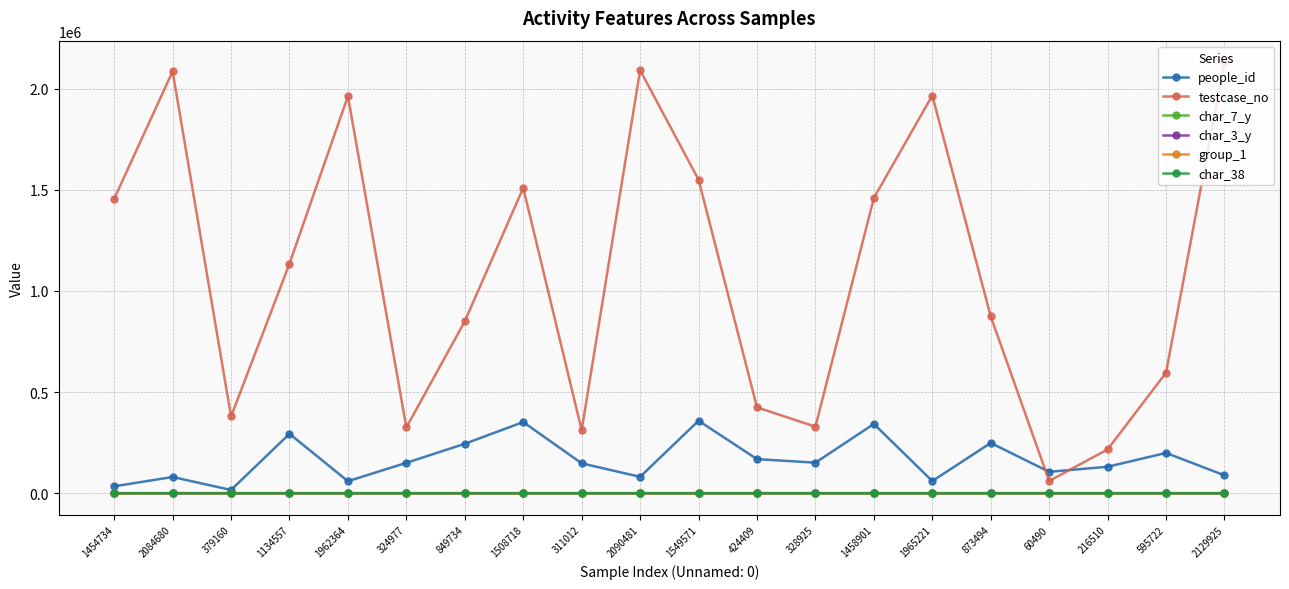

True or false: testcase_no and char_38 cross at least once.

False